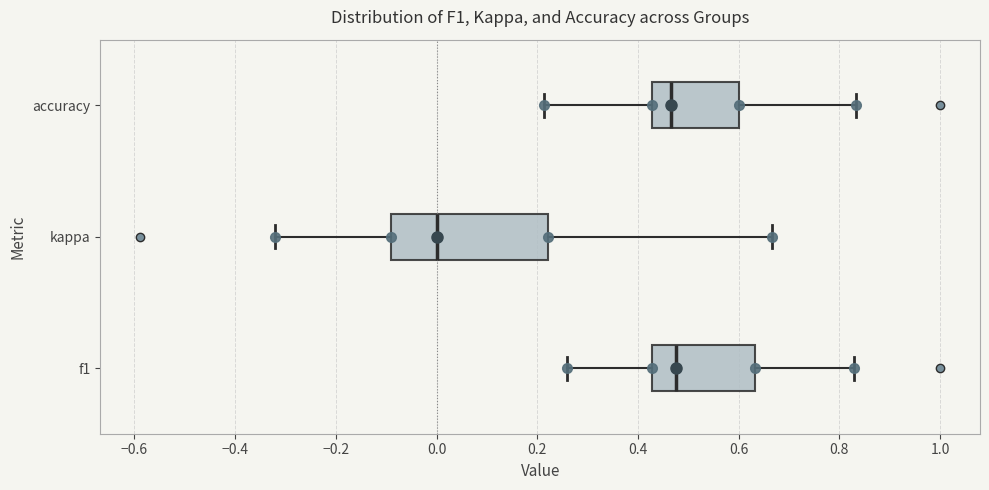

Where does the right whisker of the box for kappa end on the x-axis? The values are not printed on the chart, so give them approximately, as read against the axis.

0.66